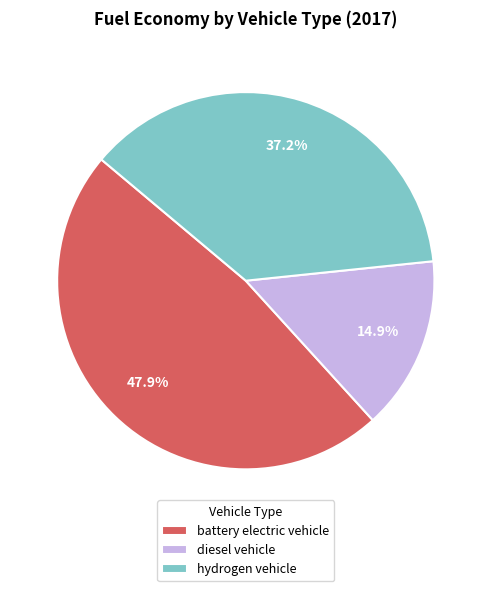

What percentage is NOT represented by battery electric vehicle?

52.1%